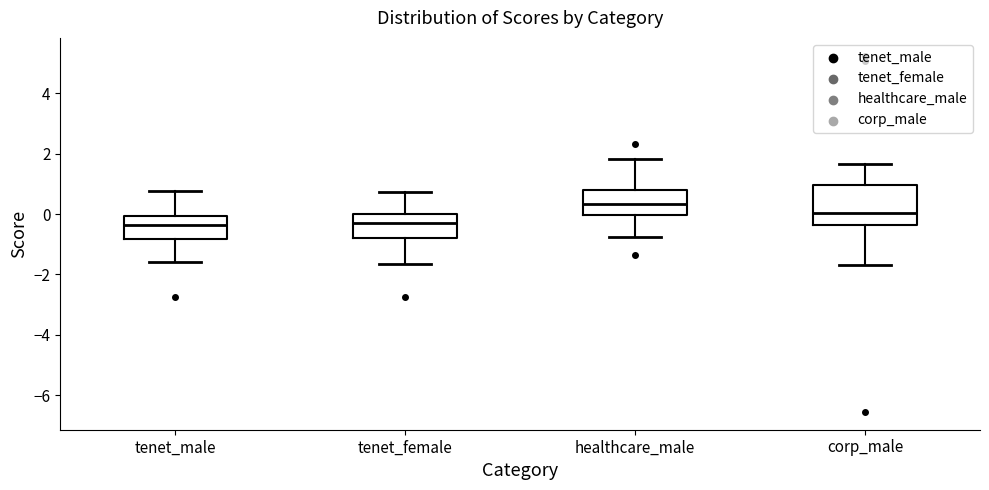

Which box is the tallest, from its lower edge to its upper edge?

corp_male